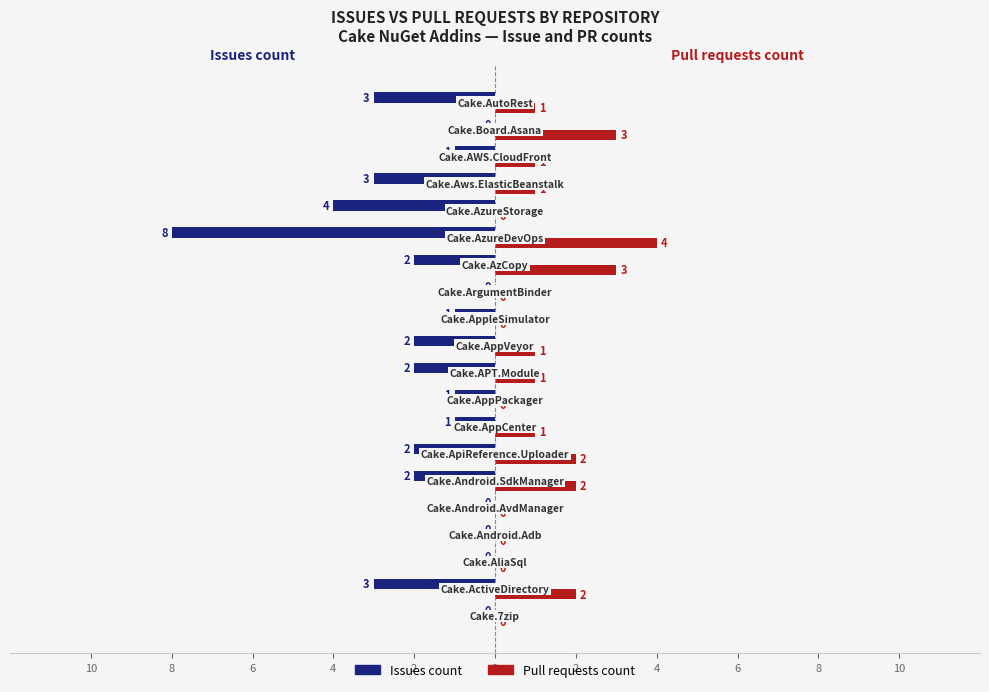

What are all the series names shown in the legend?

Issues count, Pull requests count